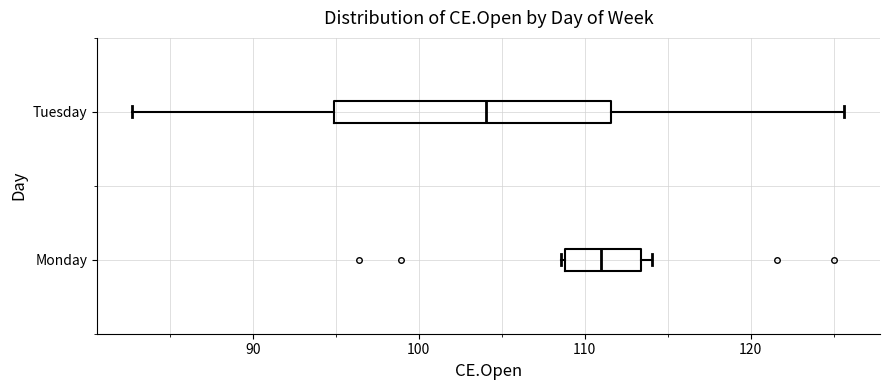

Which box's median line is the furthest to the left?

Tuesday